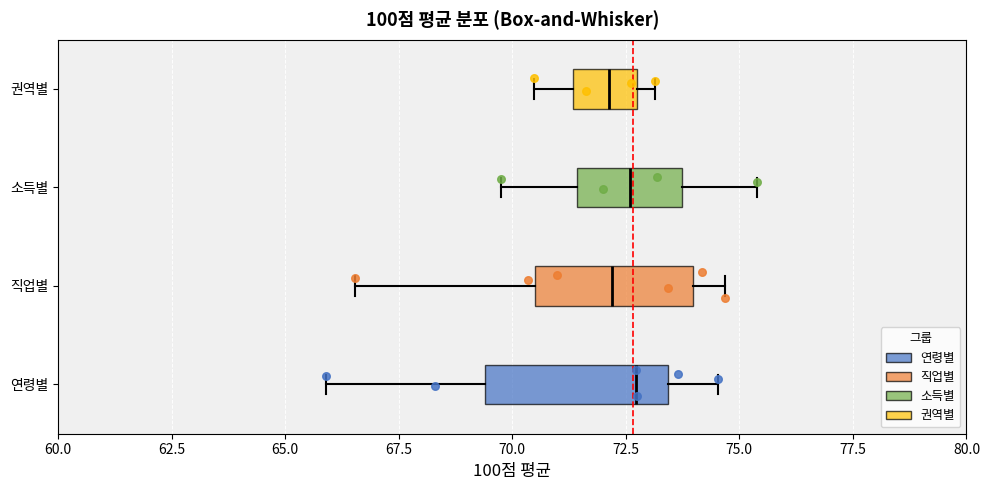

Reading bottom to top, read every box against the x-axis: the position of its median line, the range the box covers, and the ends of its whiskers. The values are not printed on the chart, so give them approximately, as read against the axis.

연령별: median 72.5, box 69.5 to 73.5, whiskers 66.0 to 74.5
직업별: median 72.0, box 70.5 to 74.0, whiskers 66.5 to 74.5
소득별: median 72.5, box 71.5 to 73.5, whiskers 70.0 to 75.5
권역별: median 72.0, box 71.5 to 73.0, whiskers 70.5 to 73.0 (just right of the box's right edge)